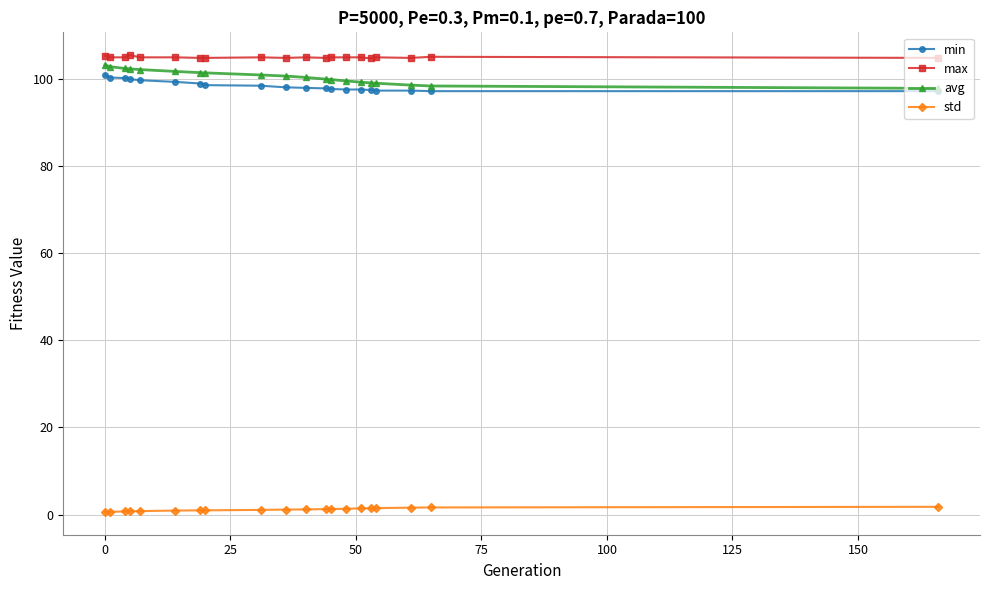

True or false: max and std cross at least once.

False